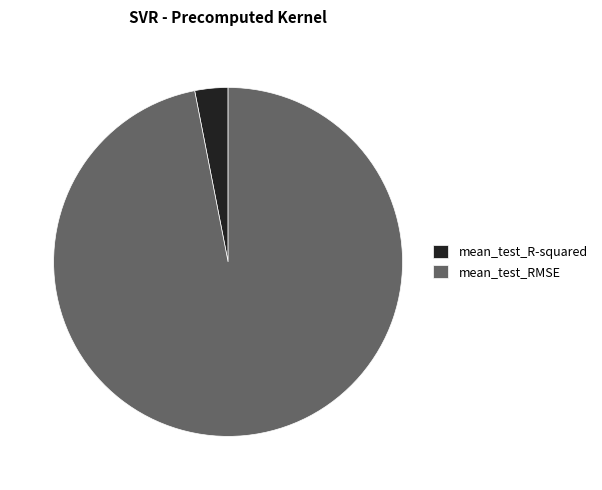

Which category has the smallest portion of the pie?

mean_test_R-squared